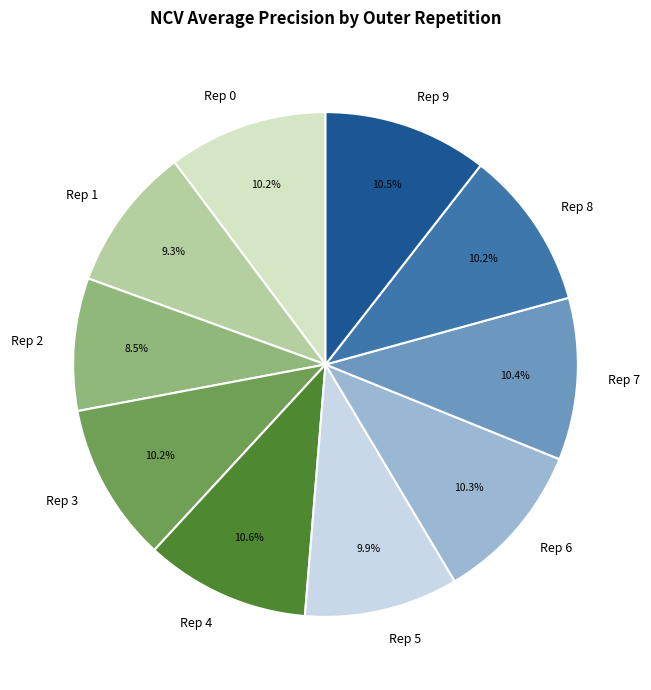

Which has a higher value, Rep 1 or Rep 9?

Rep 9